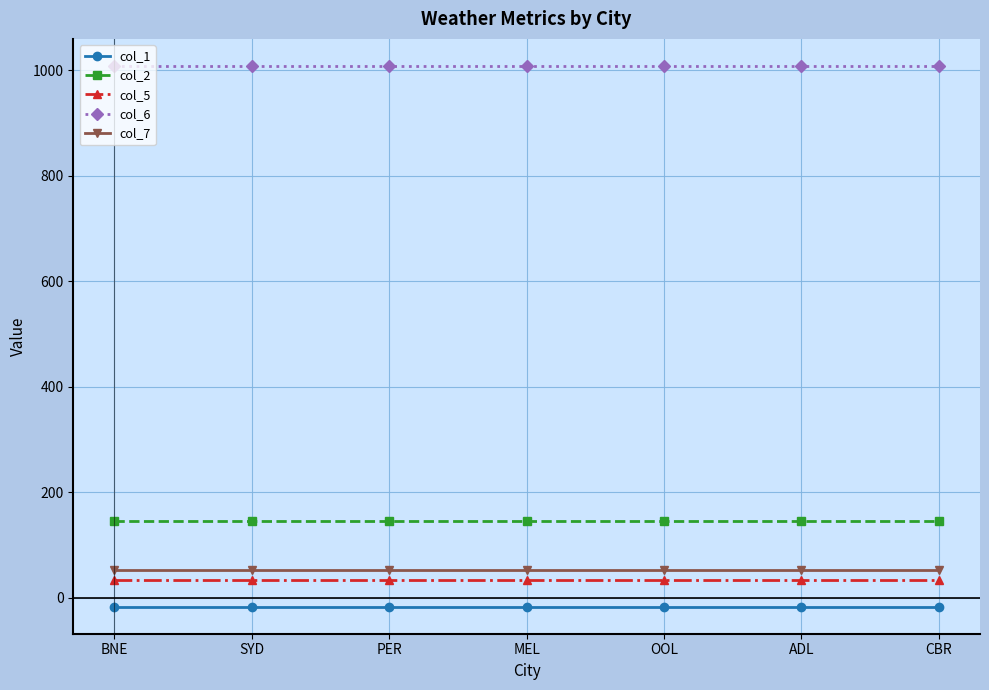

What is the lowest value of the col_1 series?

-16.9